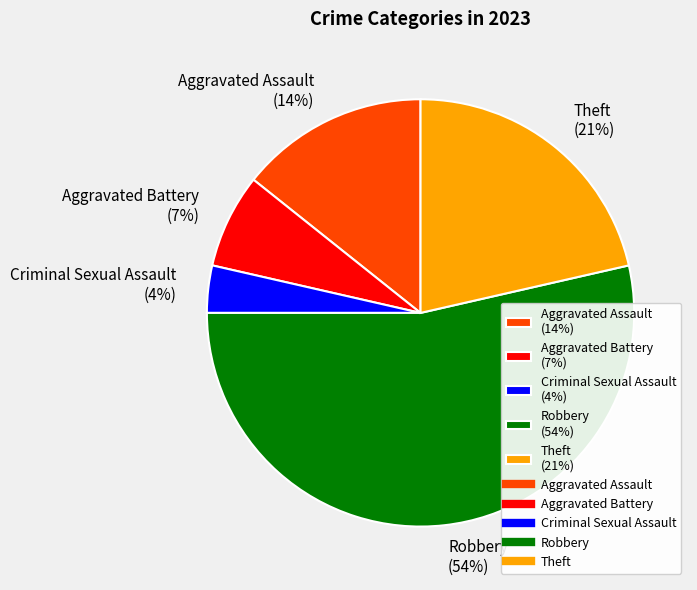

To the nearest percent, what is the difference between the largest and smallest slice percentages?

50%